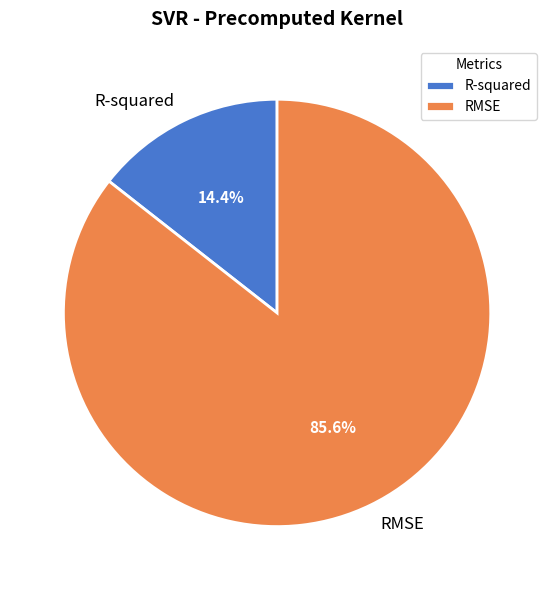

Is the sum of R-squared and RMSE greater than half?

Yes